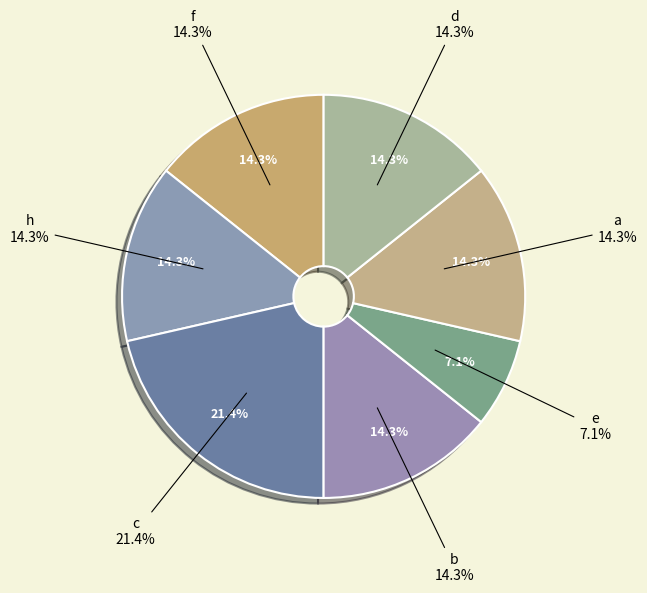

The h slice represents 29% of the pie. True or false?

False